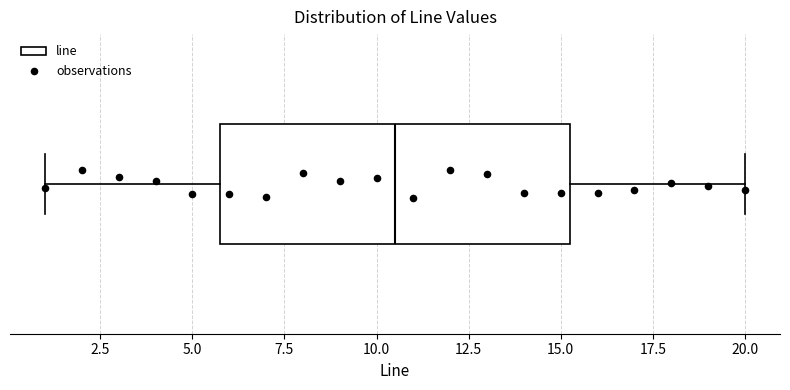

Where does the median line of the box sit on the x-axis? The values are not printed on the chart, so give them approximately, as read against the axis.

10.5